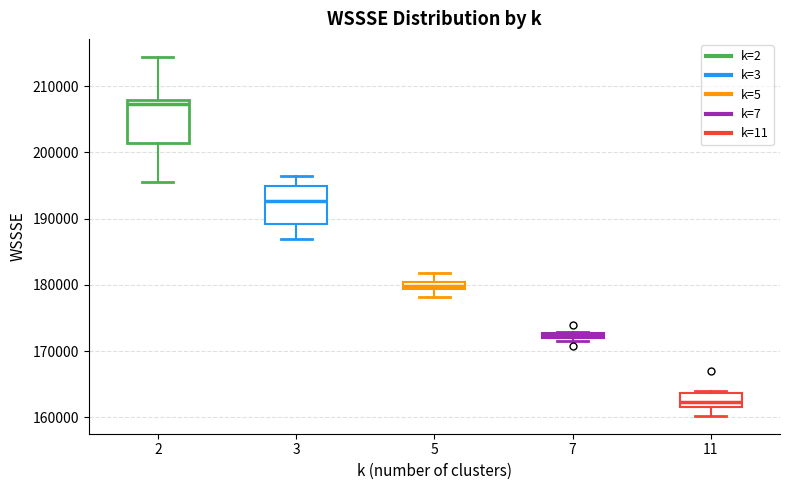

Where is the lower edge of the box at x = 2 on the y-axis? The values are not printed on the chart, so give them approximately, as read against the axis.

201000